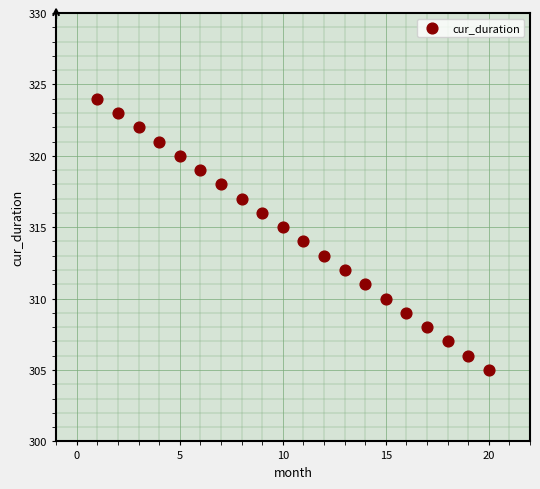

What is the range of X values (max minus min)?

19